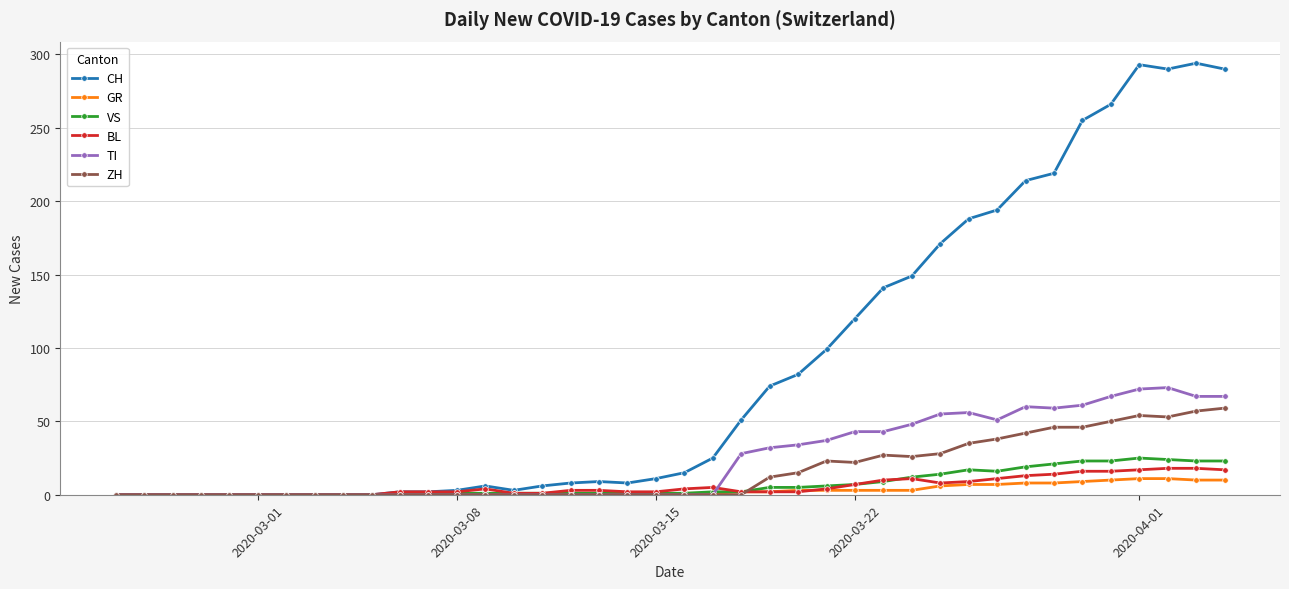

What are all the series names shown in the legend?

CH, GR, VS, BL, TI, ZH